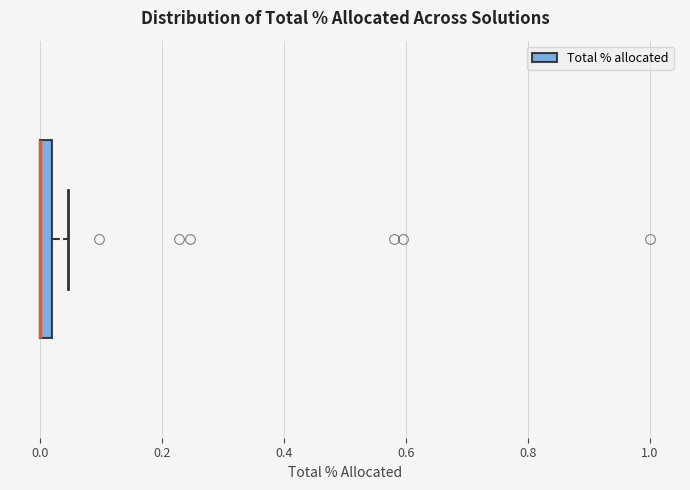

Where is the left edge of the box on the x-axis? The values are not printed on the chart, so give them approximately, as read against the axis.

0.00